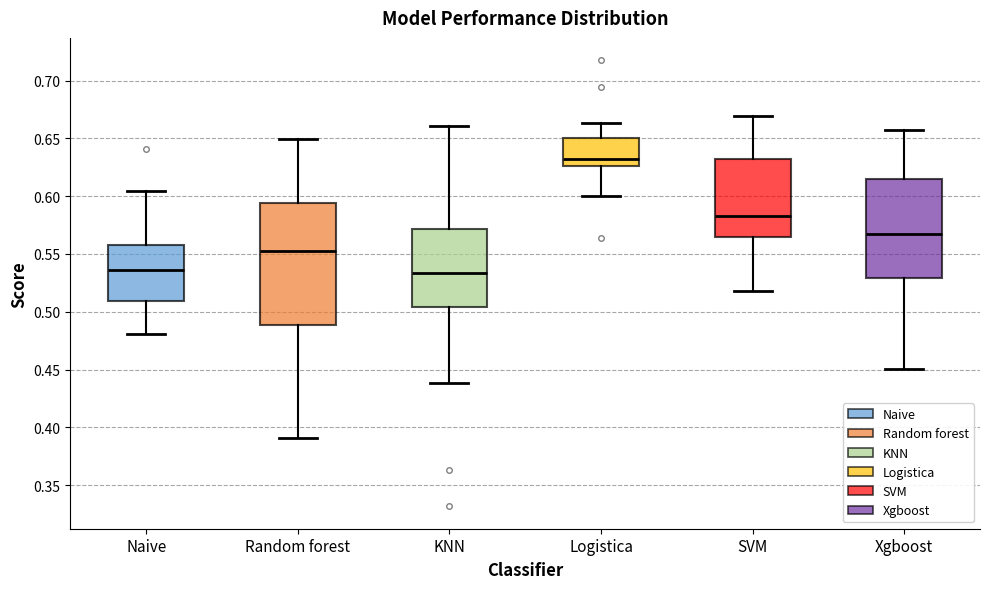

Reading left to right, read every box against the y-axis: the position of its median line, the range the box covers, and the ends of its whiskers. The values are not printed on the chart, so give them approximately, as read against the axis.

Naive: median 0.535, box 0.510 to 0.560, whiskers 0.480 to 0.605
Random forest: median 0.555, box 0.490 to 0.595, whiskers 0.390 to 0.650
KNN: median 0.535, box 0.505 to 0.570, whiskers 0.440 to 0.660
Logistica: median 0.630, box 0.625 to 0.650, whiskers 0.600 to 0.665
SVM: median 0.580, box 0.565 to 0.630, whiskers 0.520 to 0.670
Xgboost: median 0.565, box 0.530 to 0.615, whiskers 0.450 to 0.655